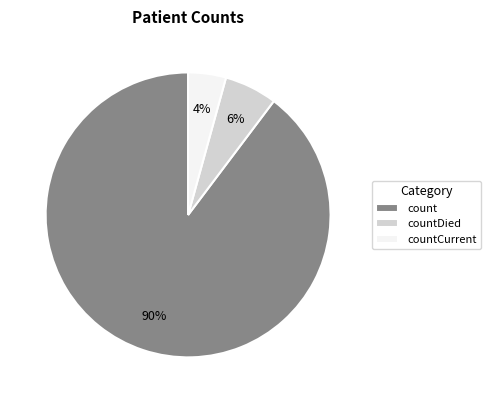

To the nearest percent, what is the difference between the countDied and count slice percentages?

84%